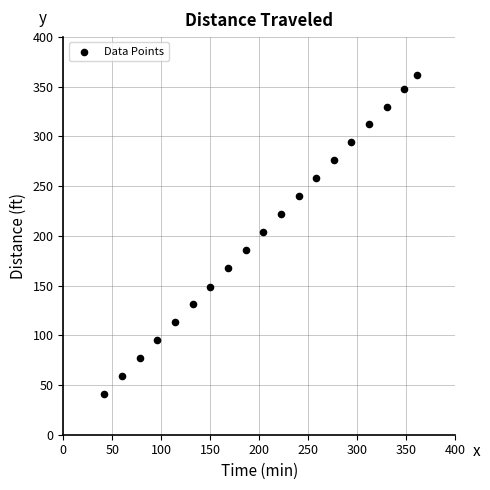

What is the range of Y values (max minus min)?

321